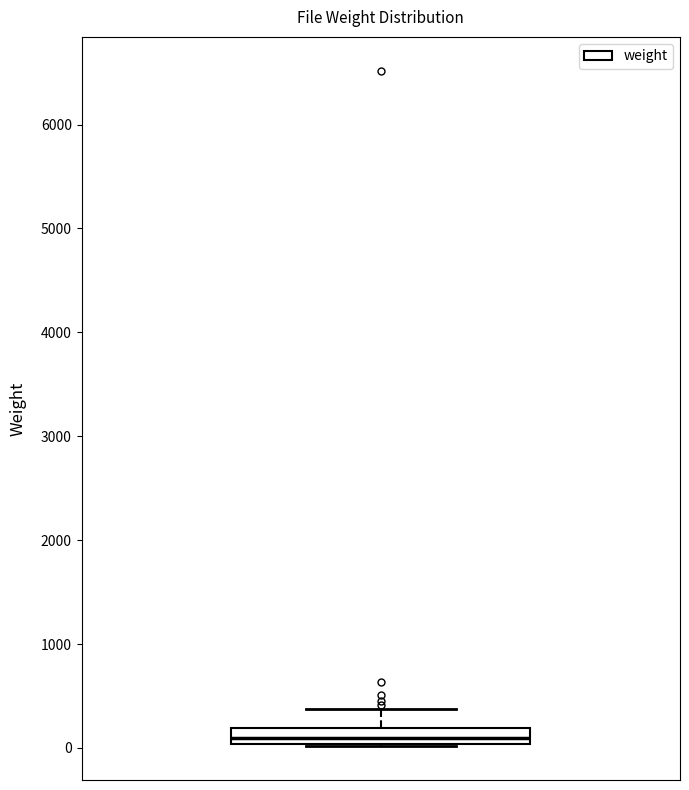

Where does the median line of the box sit on the y-axis? The values are not printed on the chart, so give them approximately, as read against the axis.

100